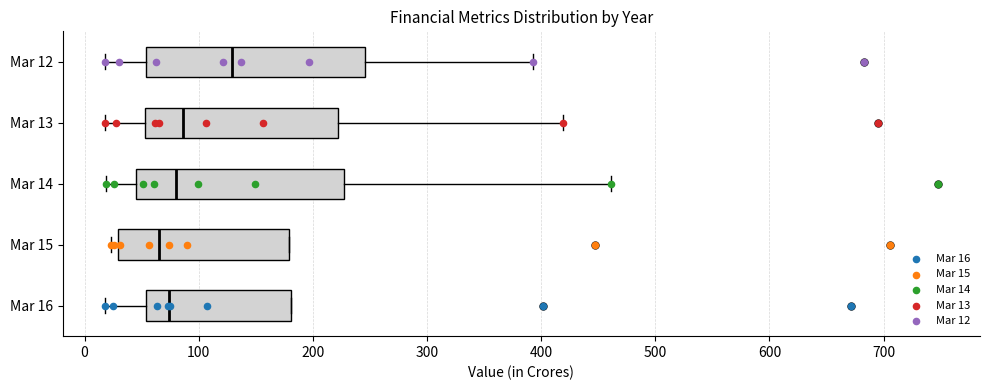

Reading bottom to top, read every box against the x-axis: the position of its median line, the range the box covers, and the ends of its whiskers. The values are not printed on the chart, so give them approximately, as read against the axis.

Mar 16: median 70, box 50 to 180, whiskers 20 to 180
Mar 15: median 70, box 30 to 180, whiskers 20 to 180
Mar 14: median 80, box 50 to 230, whiskers 20 to 460
Mar 13: median 90, box 50 to 220, whiskers 20 to 420
Mar 12: median 130, box 50 to 250, whiskers 20 to 390